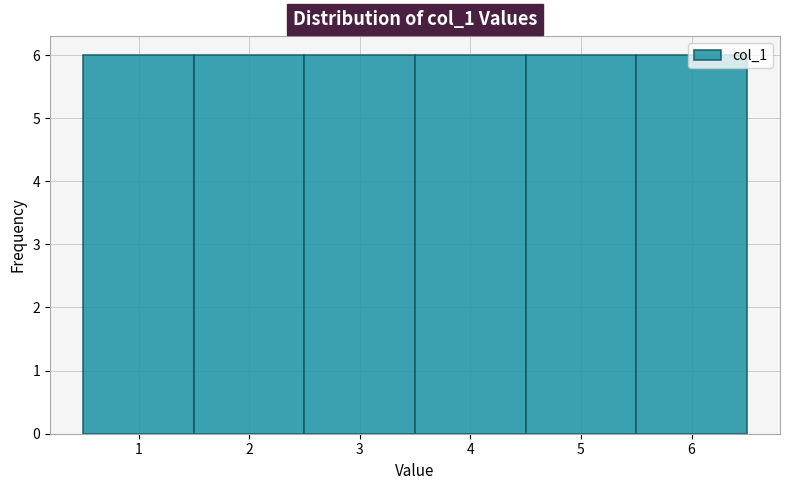

Reading left to right, list every bar in this chart as the range it spans on the x-axis followed by its height. The values are not printed on the chart, so give them approximately, as read against the axis.

0.5 to 1.5: 6
1.5 to 2.5: 6
2.5 to 3.5: 6
3.5 to 4.5: 6
4.5 to 5.5: 6
5.5 to 6.5: 6